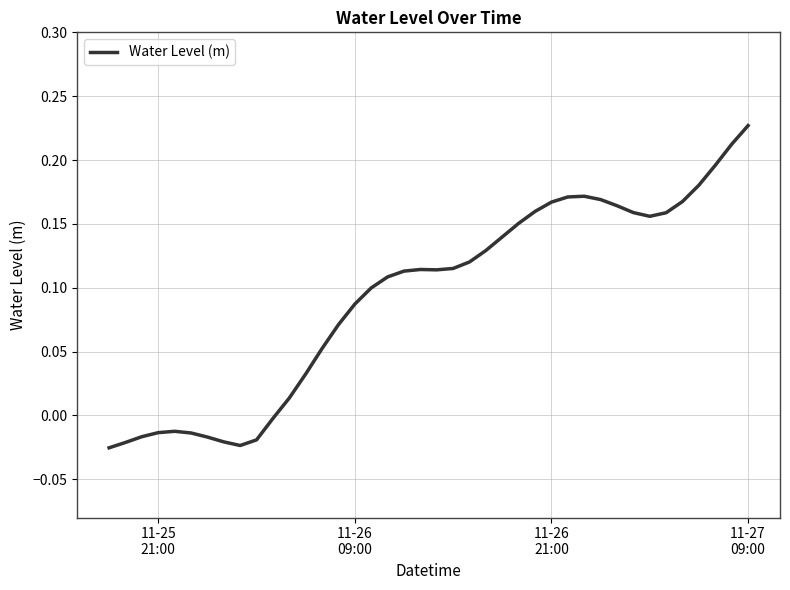

Does the chart display data point markers on the line(s)?

No